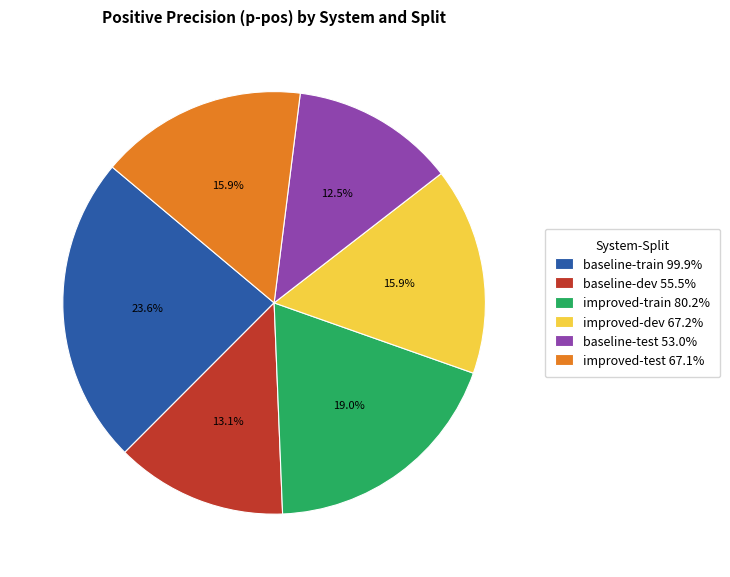

To the nearest percent, what is the average slice percentage?

17%